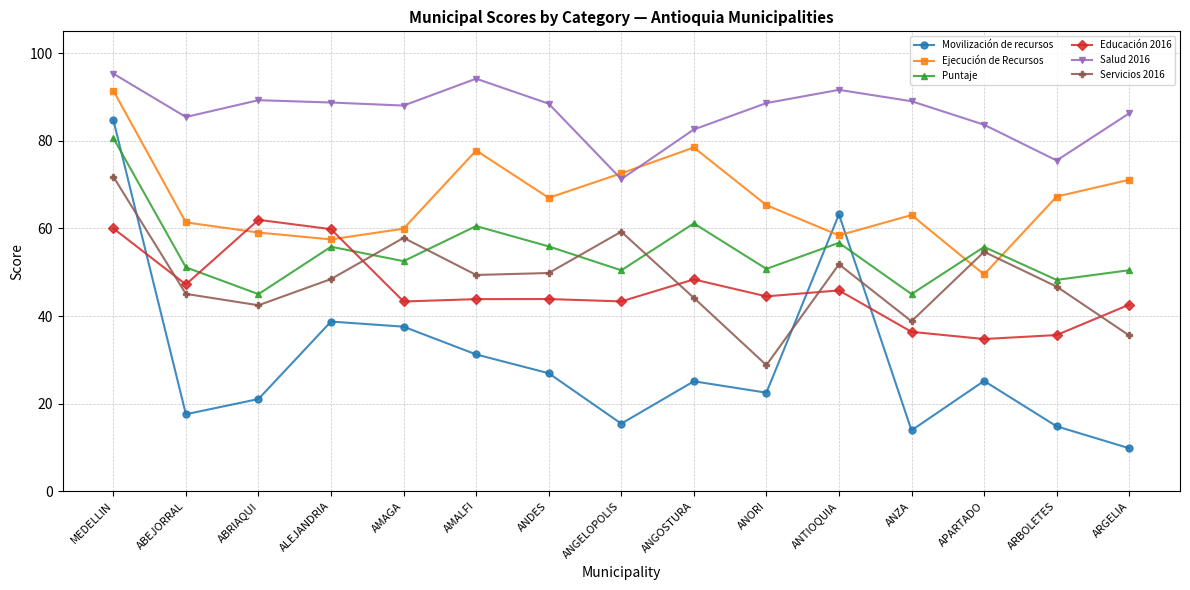

Which category has the lowest value in the Servicios 2016 series?

ANORI